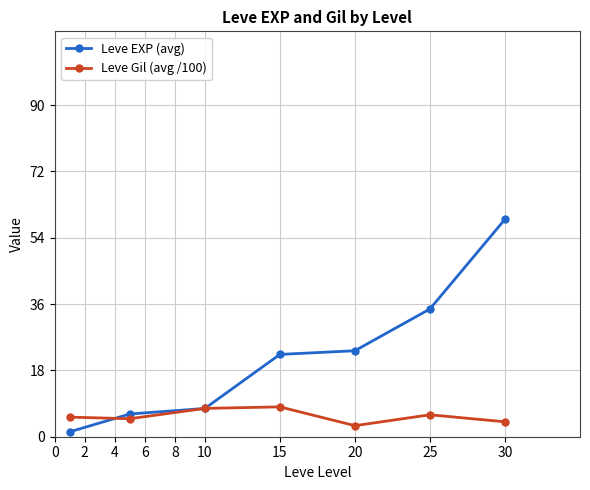

Rank the series by their maximum value, from highest to lowest.

Leve EXP (avg), Leve Gil (avg /100)